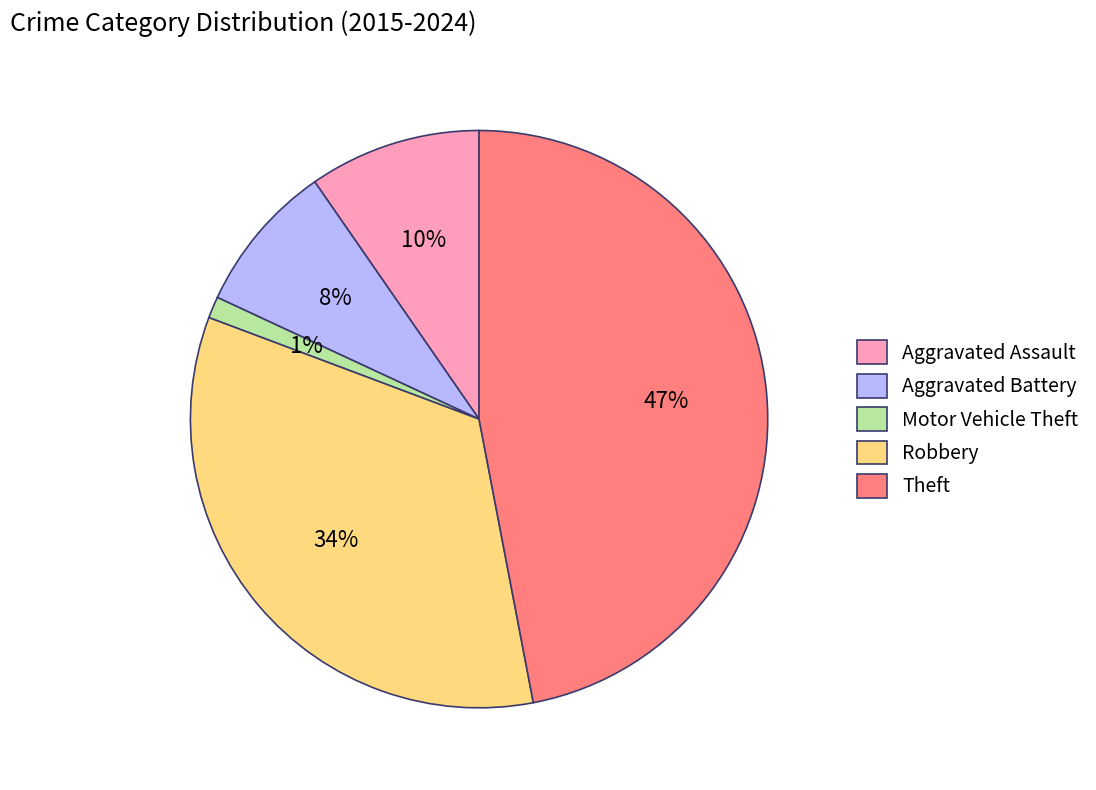

To the nearest percent, what portion does Robbery represent?

34%